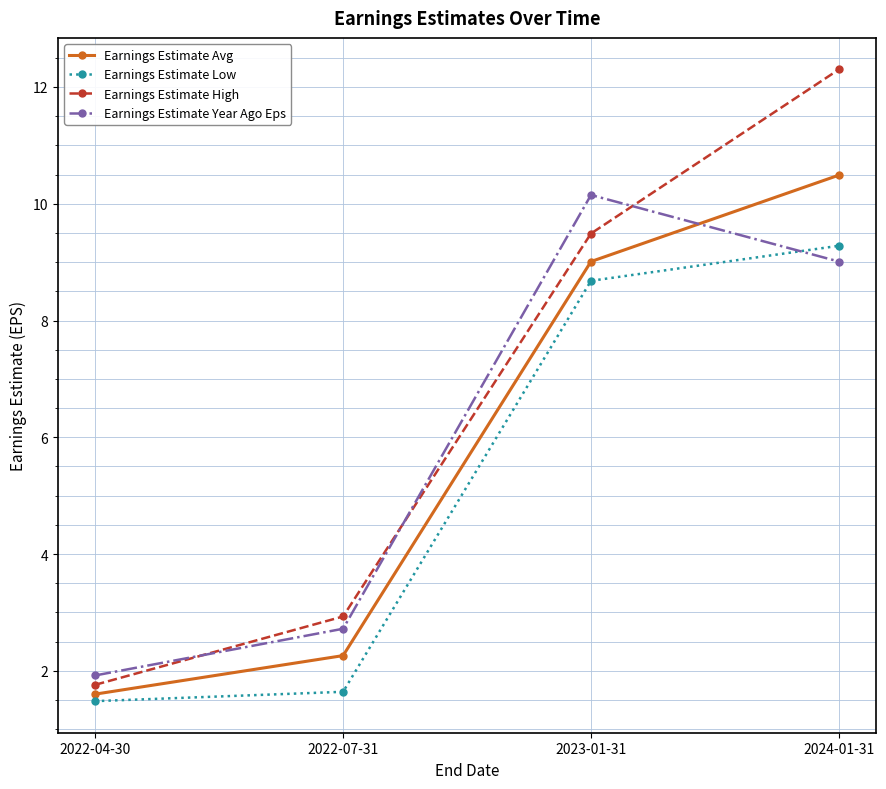

The value of Earnings Estimate Avg at 2023-01-31 is 9.0. True or false?

True